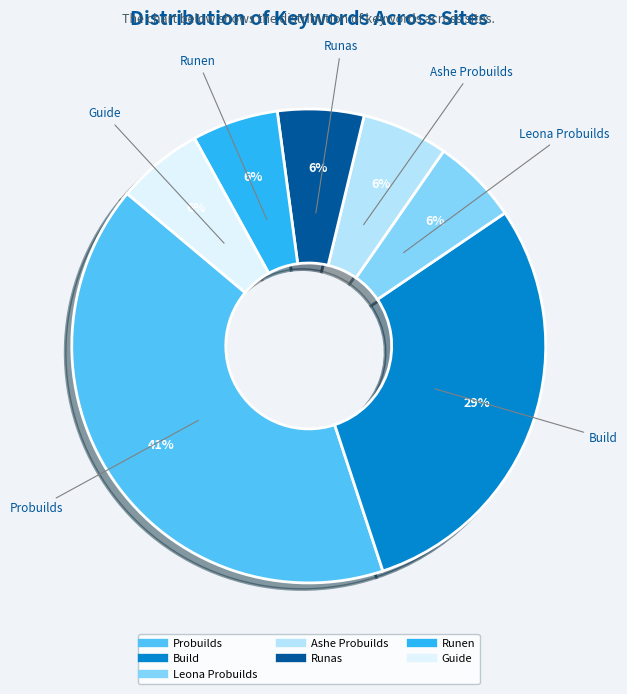

What is the largest slice in the pie chart?

Probuilds